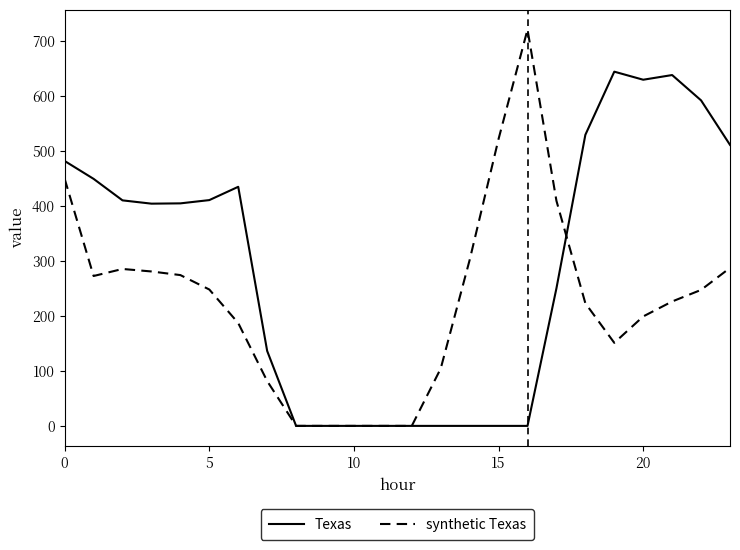

Which series has the largest total across all categories?

Texas